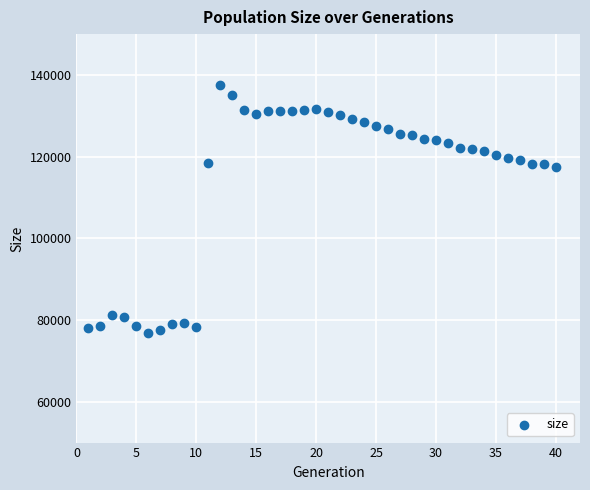

What is the range of Y values (max minus min)?

60728